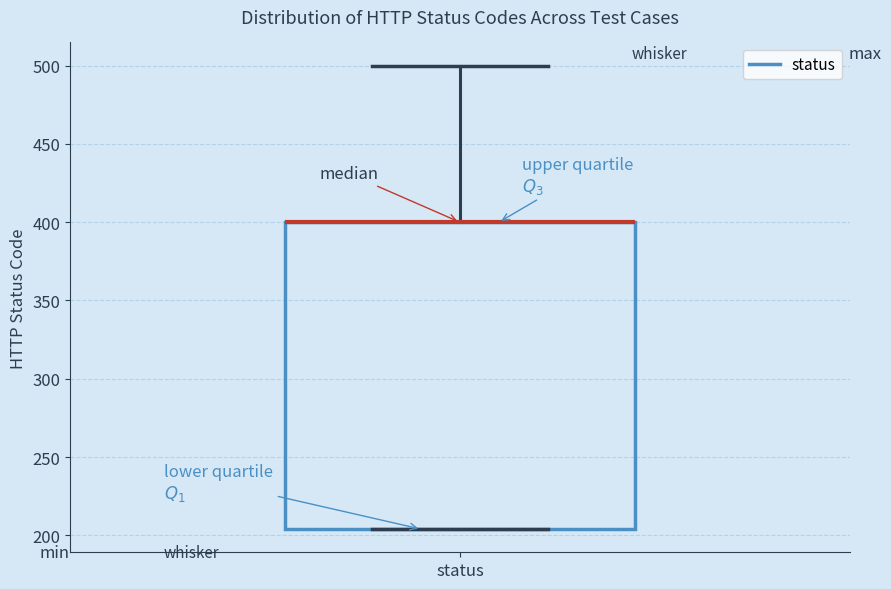

Where is the upper edge of the box for status on the y-axis? The values are not printed on the chart, so give them approximately, as read against the axis.

400